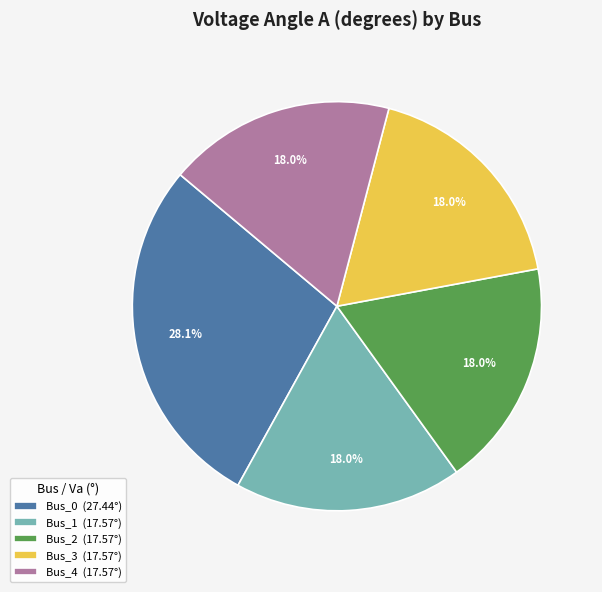

What is the ratio of the value at Bus_1 to the value at Bus_3?

1.0